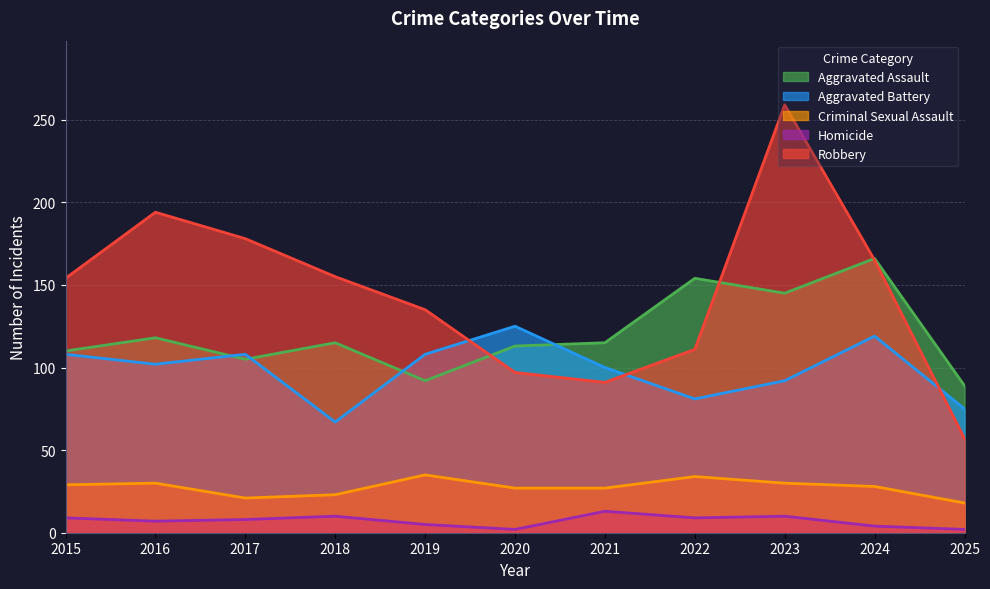

What is the approximate value of Aggravated Battery at 2015?

108